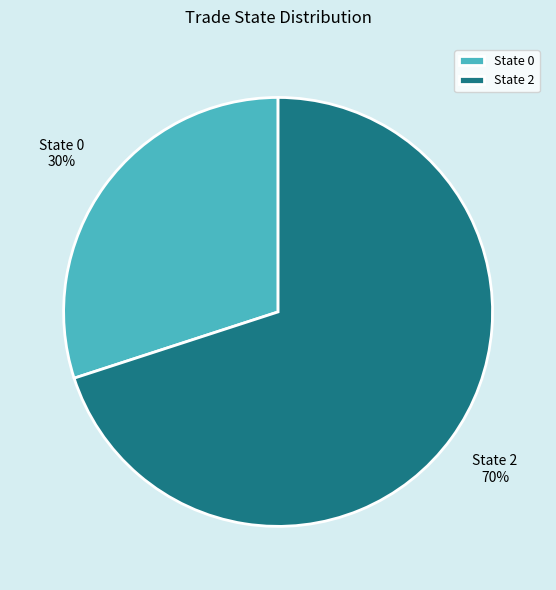

Rank the categories by value from highest to lowest.

State 2, State 0